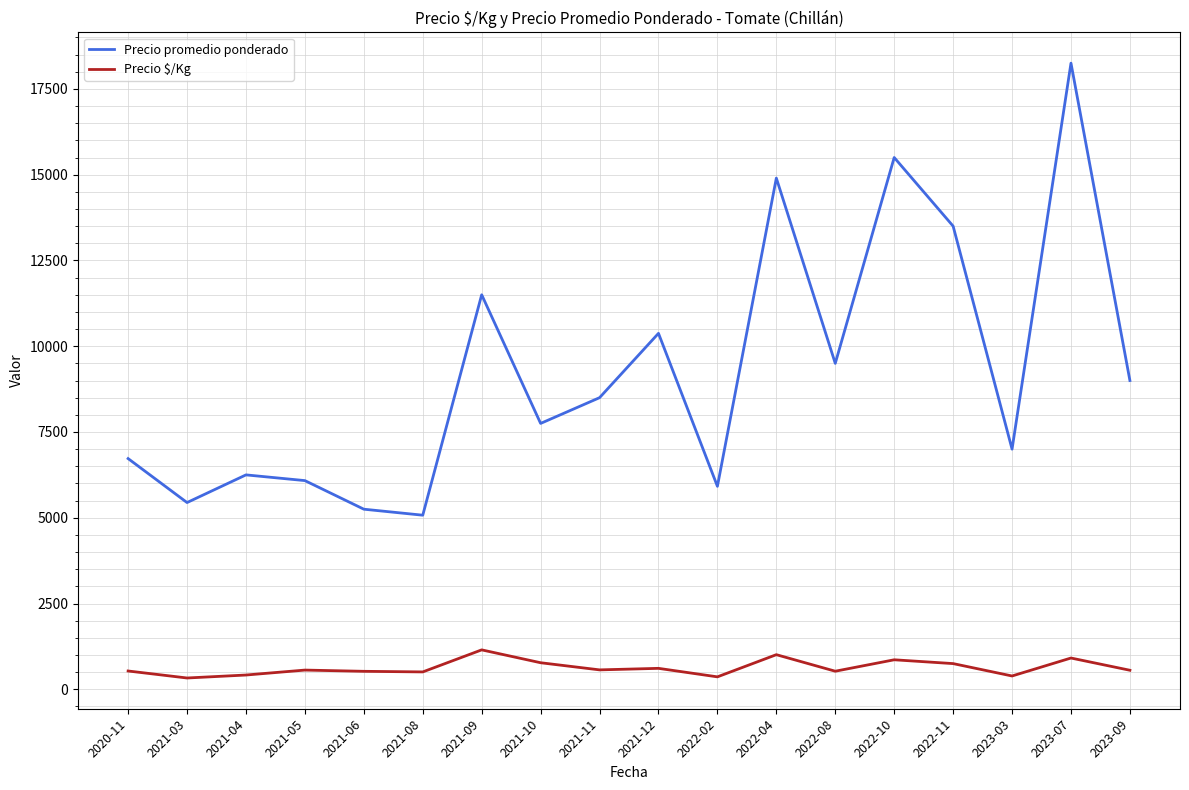

The value of Precio $/Kg at 2021-08 is 507.5. True or false?

True